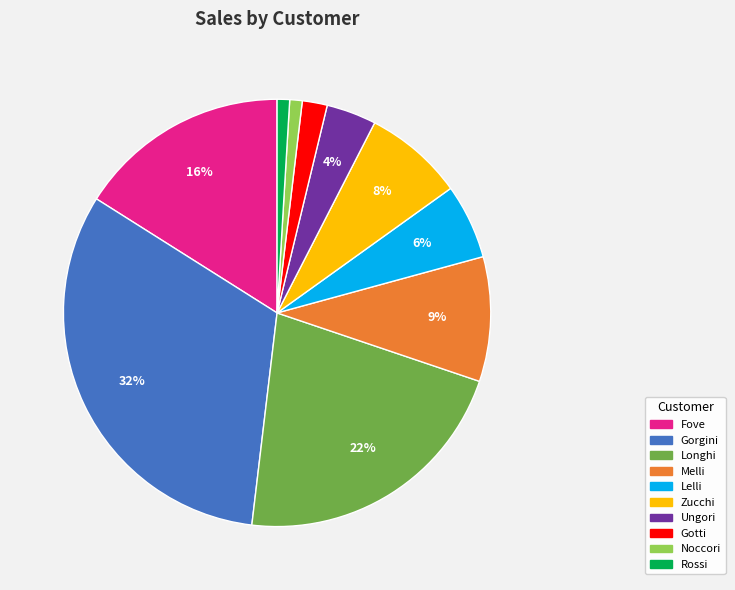

Is the sum of Noccori and Zucchi greater than half?

No